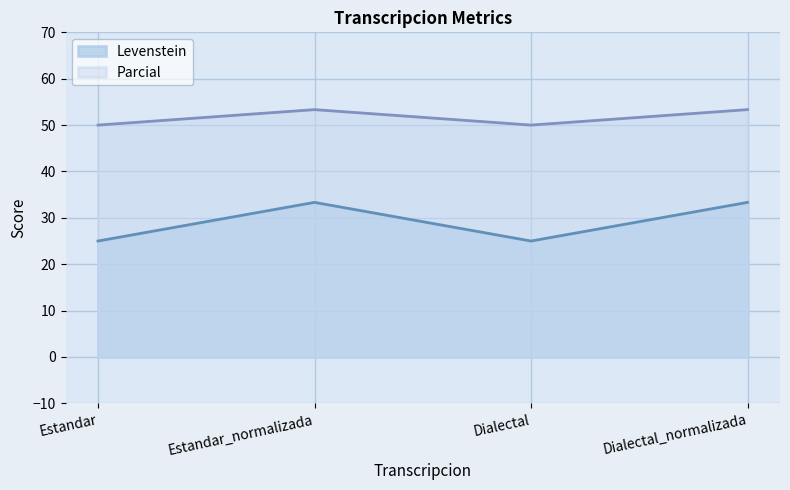

Is the value of Levenstein at Dialectal greater than the value of Parcial at Dialectal?

No